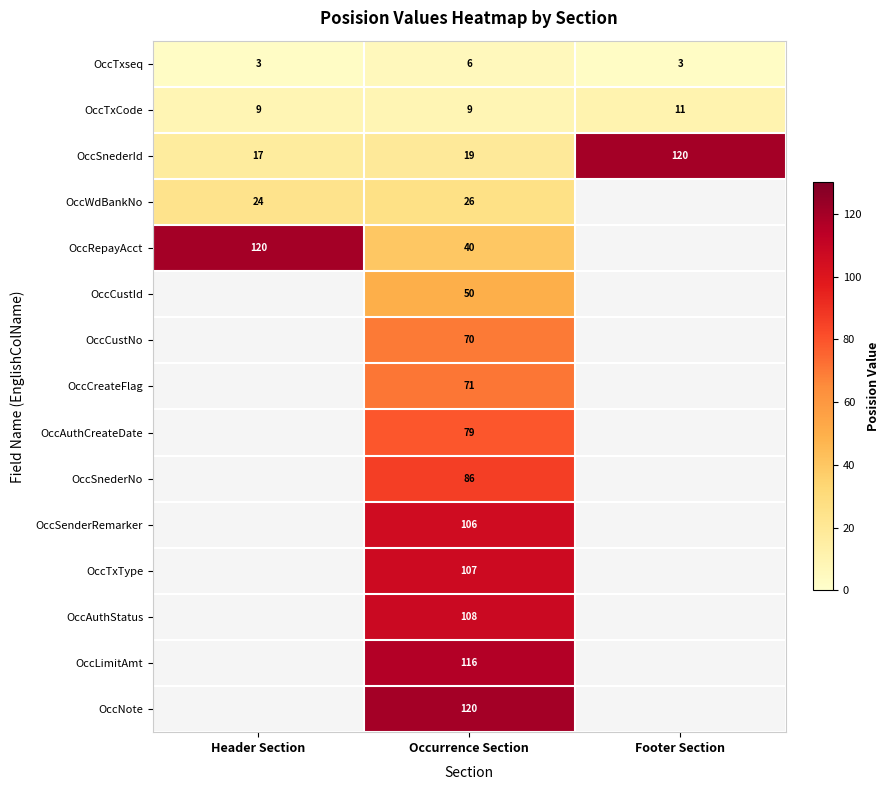

What is the average value of the OccSnederId series?

52